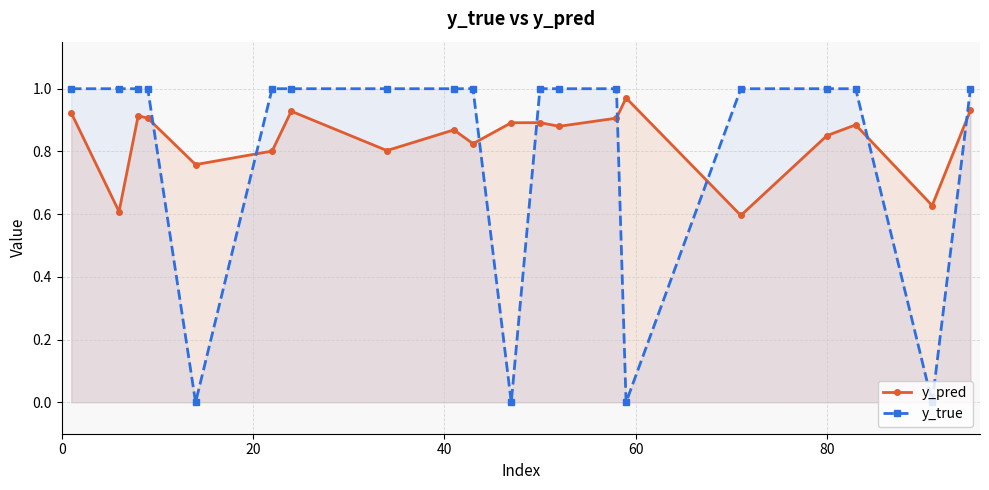

Which series has the largest range (max minus min)?

y_true